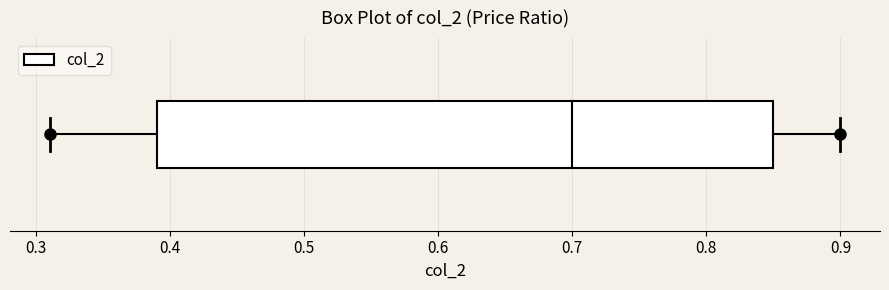

Where is the left edge of the box on the x-axis? The values are not printed on the chart, so give them approximately, as read against the axis.

0.39